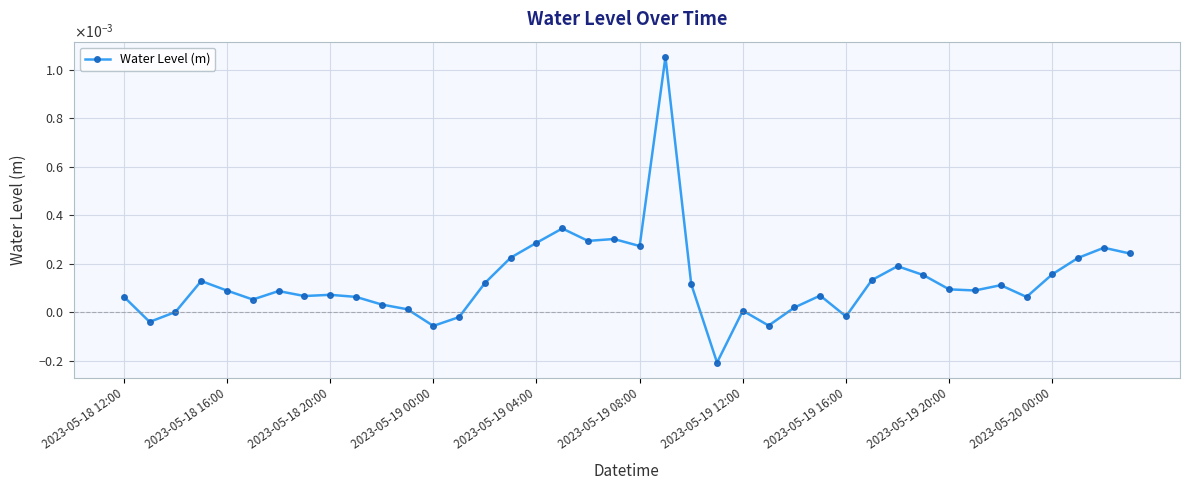

Rank the categories by value from highest to lowest.

21, 17, 19, 18, 16, 20, 38, 39, 15, 37, 30, 36, 31, 29, 2023-05-19 00:00, 14, 22, 34, 32, 33, 2023-05-19 04:00, 2023-05-19 12:00, 2023-05-19 20:00, 27, 2023-05-19 16:00, 2023-05-18 12:00, 2023-05-20 00:00, 35, 2023-05-19 08:00, 10, 26, 11, 24, 2023-05-18 20:00, 28, 13, 2023-05-18 16:00, 25, 12, 23